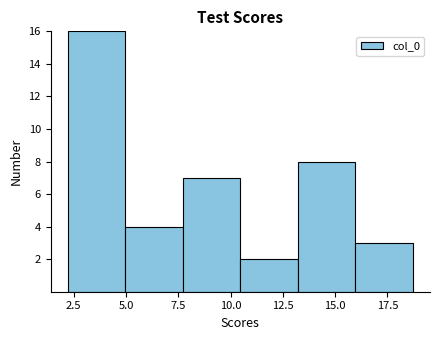

Which range on the x-axis has the tallest bar?

2.0 to 5.0